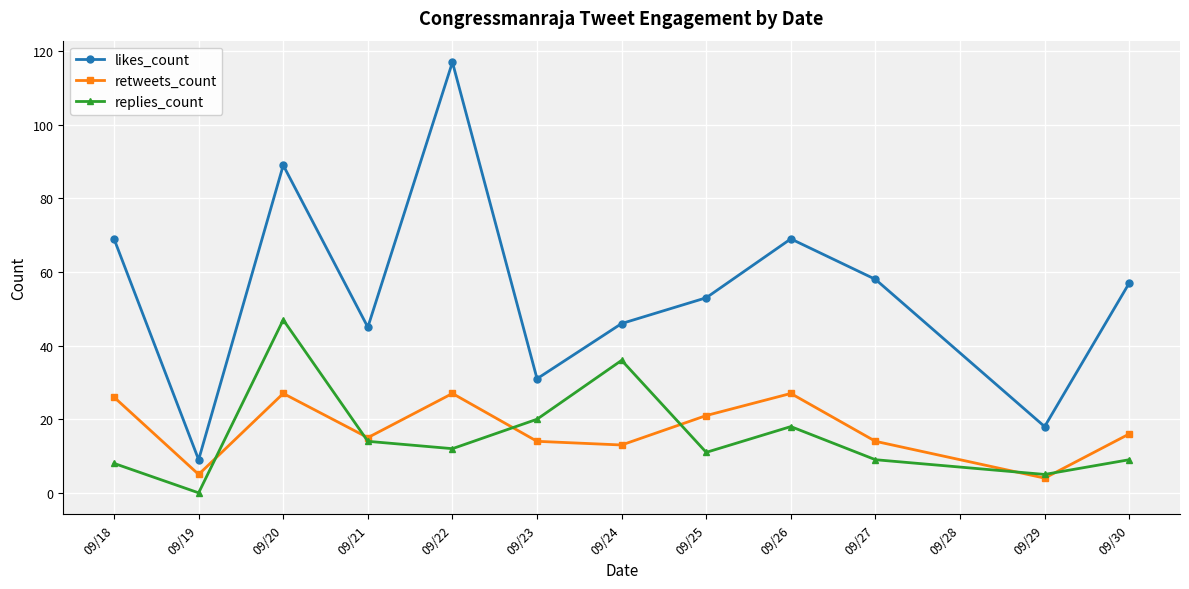

Does the chart display data point markers on the line(s)?

Yes